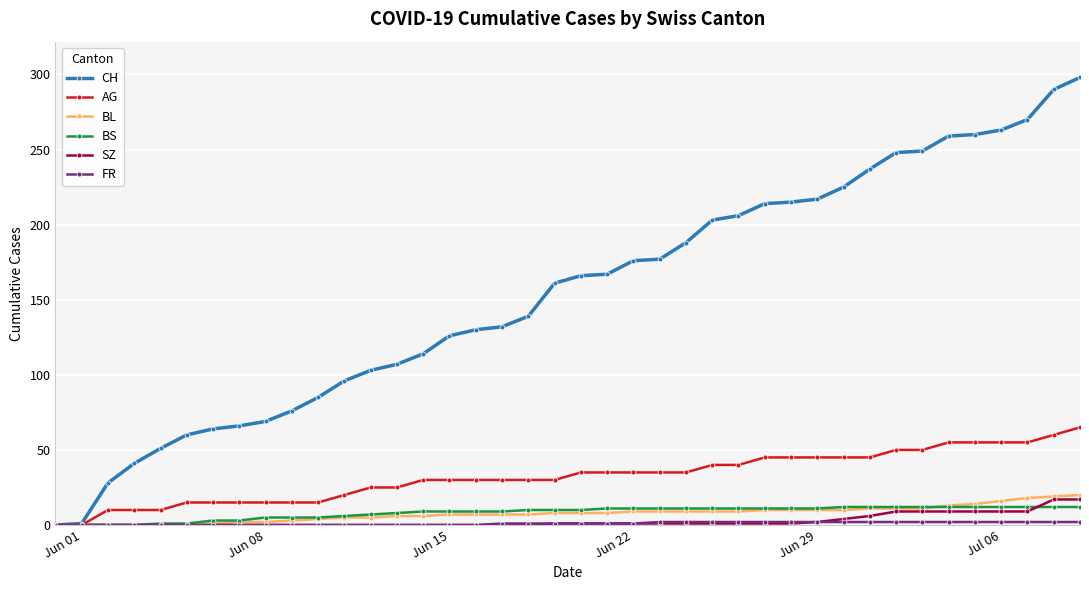

What is the sum of all BS values?

329